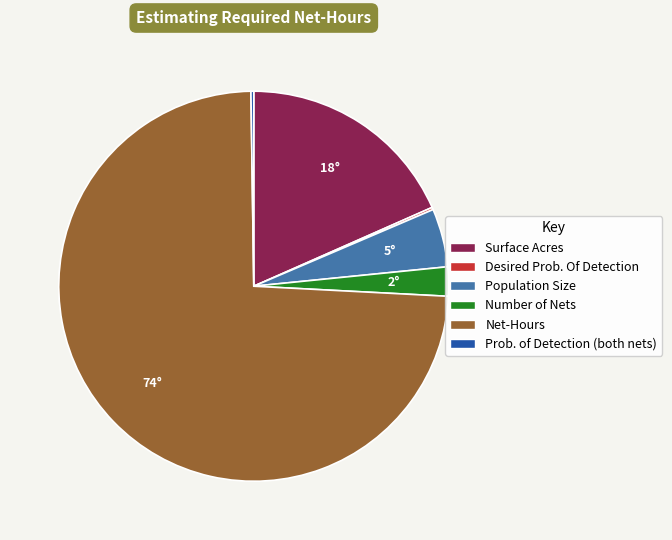

Does Net-Hours account for over 50% of the chart?

Yes